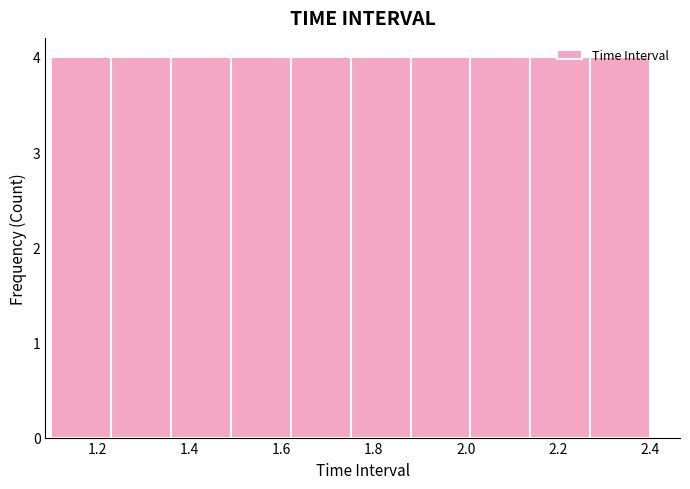

How tall is the bar that spans 1.23 to 1.36 on the x-axis? Neither the bar edges nor the heights are printed on the chart, so give them approximately, as read against the axes.

4